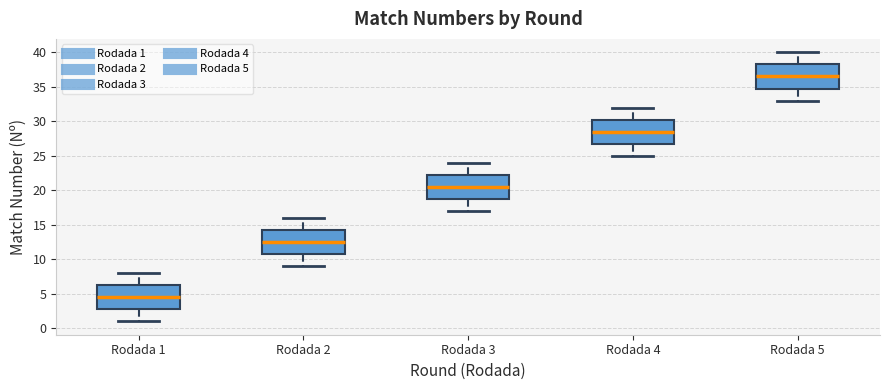

Which box has the lowest median line?

Rodada 1